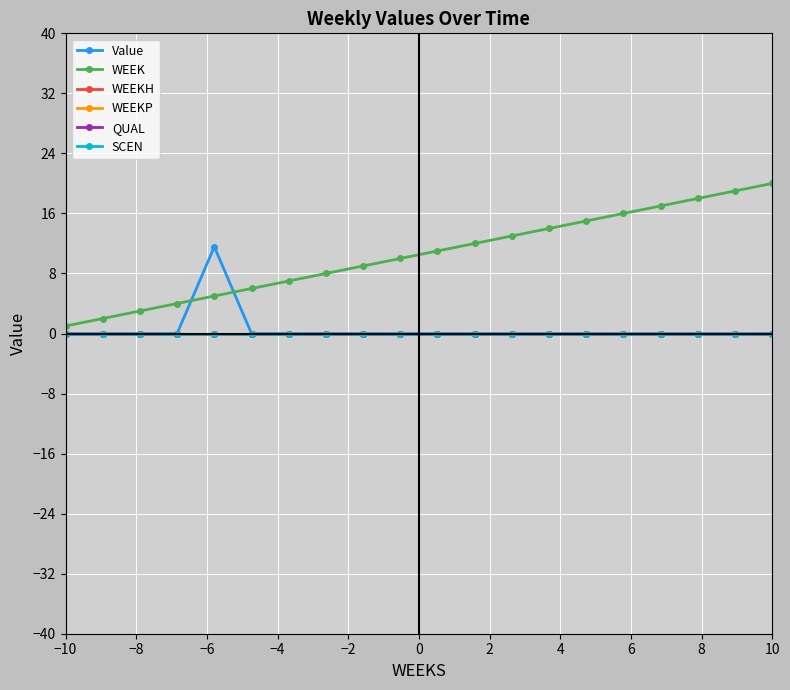

How many lines are shown in the chart?

6